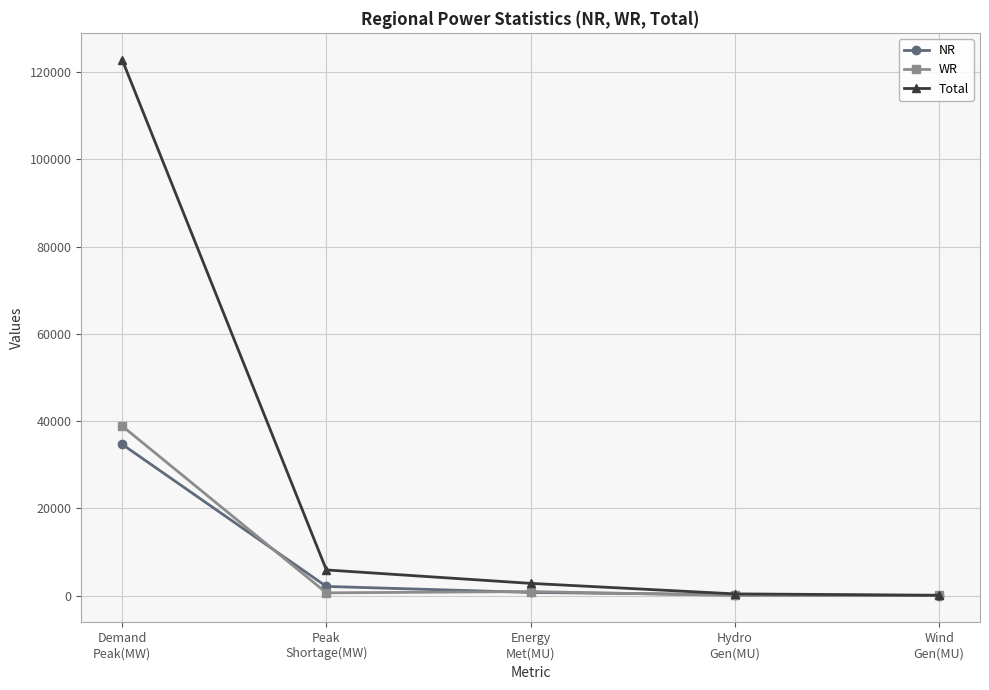

What is the label of the 5th point from the left?

Wind
Gen(MU)